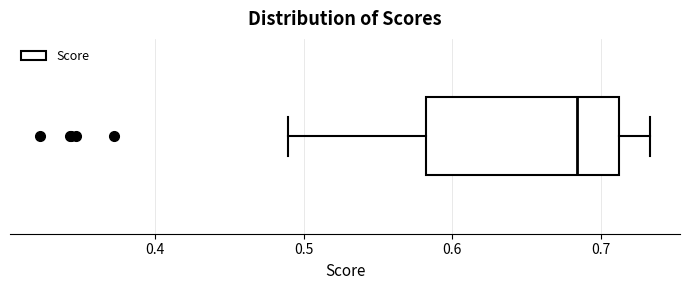

Read this box plot against the x-axis: the position of the median line, the range covered by the box, and the ends of both whiskers. The values are not printed on the chart, so give them approximately, as read against the axis.

median 0.68, box 0.58 to 0.71, whiskers 0.49 to 0.73